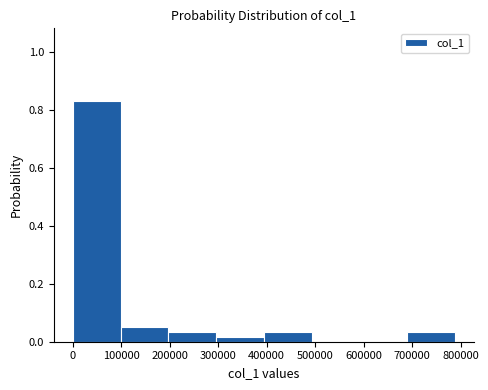

Reading left to right, list every bar in this chart as the range it spans on the x-axis followed by its height. Neither the bar edges nor the heights are printed on the chart, so give them approximately, as read against the axes.

0 to 100000: 0.84
100000 to 200000: 0.06
200000 to 300000: 0.04
300000 to 390000: under 0.02
390000 to 490000: 0.04
490000 to 590000: 0
590000 to 690000: 0
690000 to 790000: 0.04